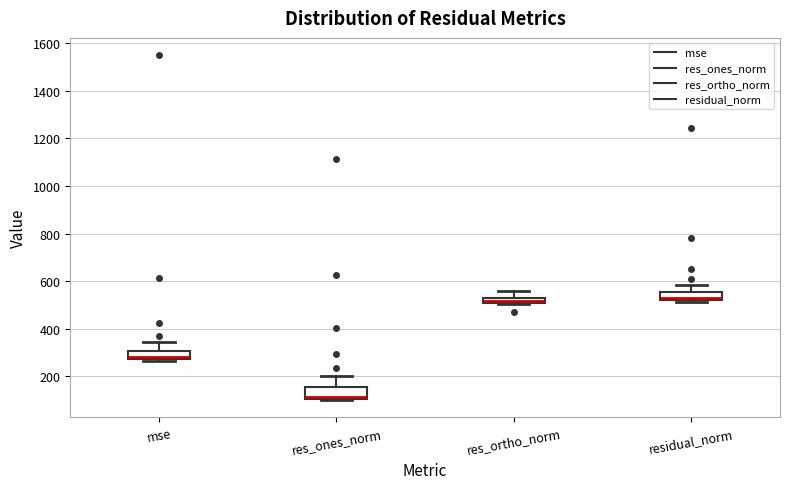

Where is the lower edge of the box for residual_norm on the y-axis? The values are not printed on the chart, so give them approximately, as read against the axis.

520